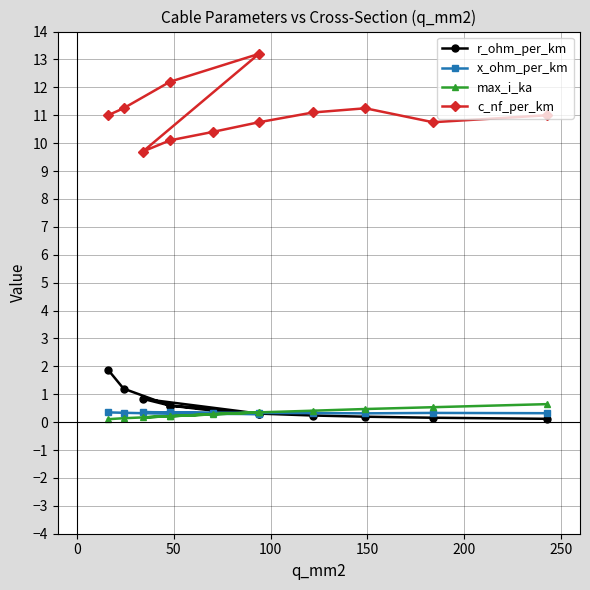

True or false: c_nf_per_km and r_ohm_per_km cross at least once.

False